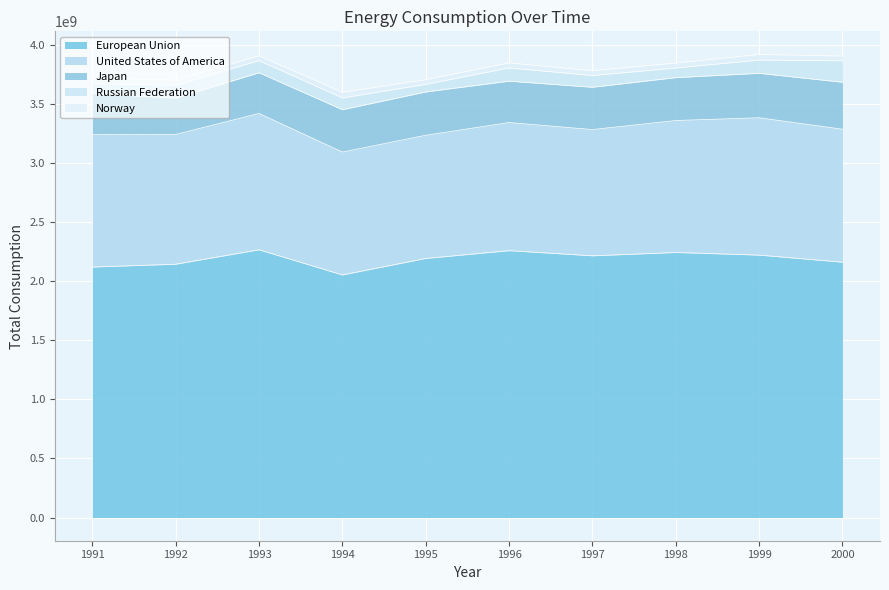

Is it true that United States of America equals 1618866396 at 1991?

False